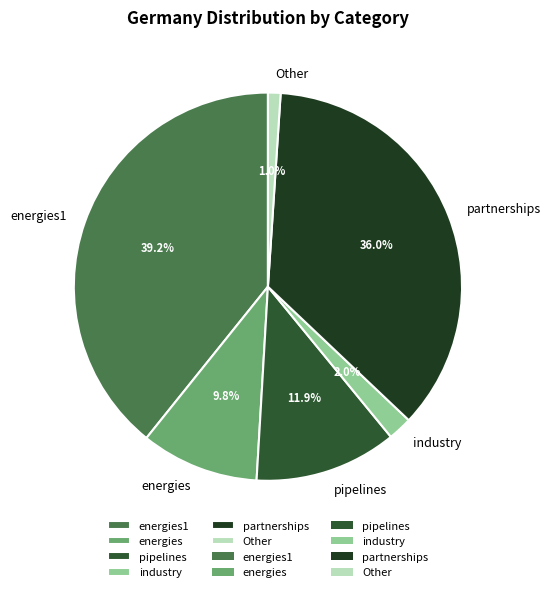

Between energies1 and industry, which is larger?

energies1